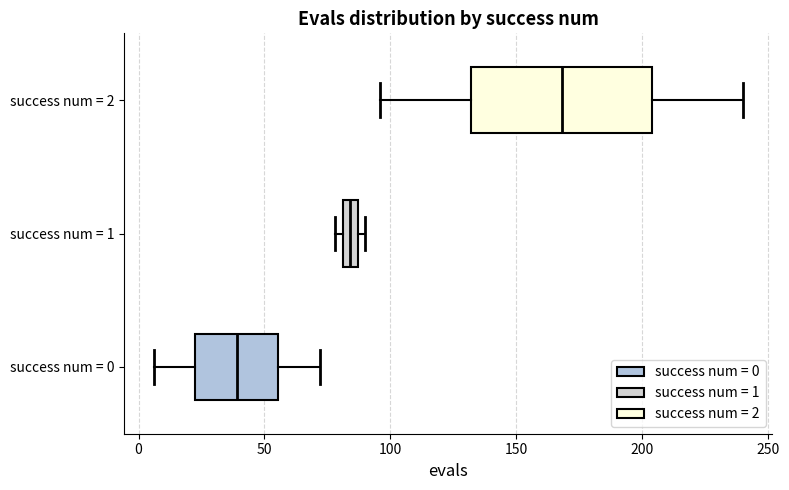

Which box has the furthest to the left median line?

success num = 0